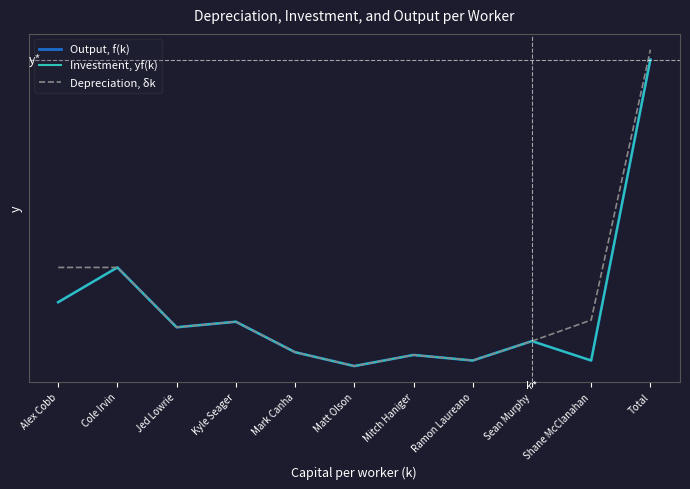

True or false: Output, f(k) and Investment, yf(k) intersect in this chart.

False